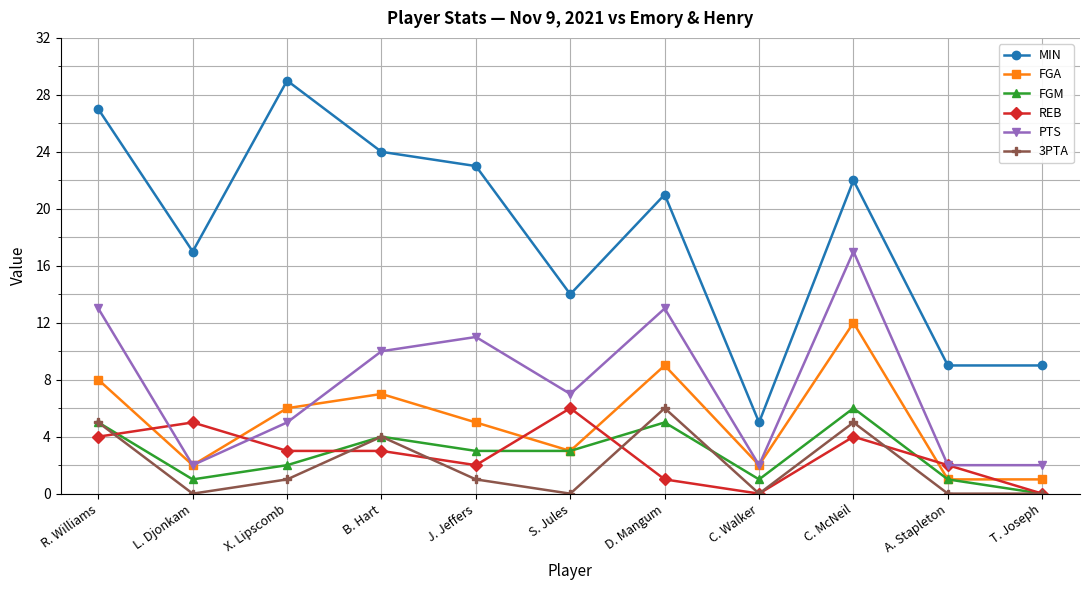

In FGA, how many points are higher than both neighbors (excluding endpoints)?

3